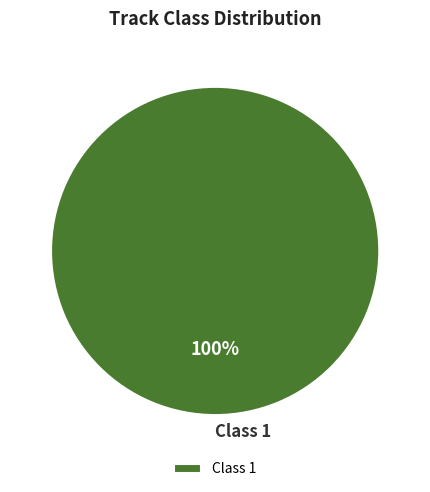

Rank the categories by value from highest to lowest.

Class 1